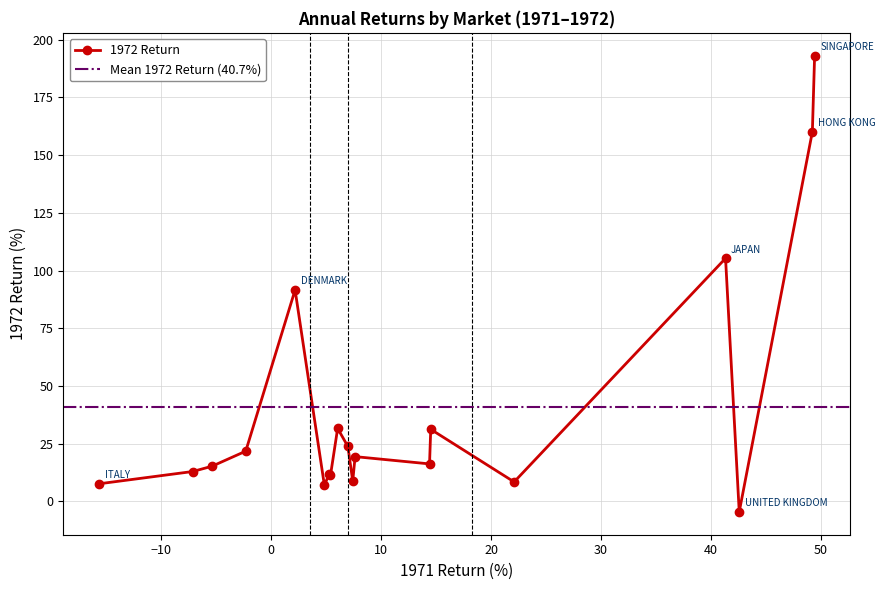

Reading left to right, what are all the values shown in this chart?

ITALY=7.6	FRANCE=13.0	NETHERLANDS=15.3	AUSTRALIA=21.8	DENMARK=91.6	GERMANY=7.1	NORTH AMERICA=11.9	USA=11.3	AUSTRIA=31.6	CANADA=23.8	NORWAY=8.8	BELGIUM=19.4	SWITZERLAND=16.3	SPAIN=31.2	SWEDEN=8.5	JAPAN=105.3	UNITED KINGDOM=-4.5	HONG KONG=160.1	SINGAPORE=193.1